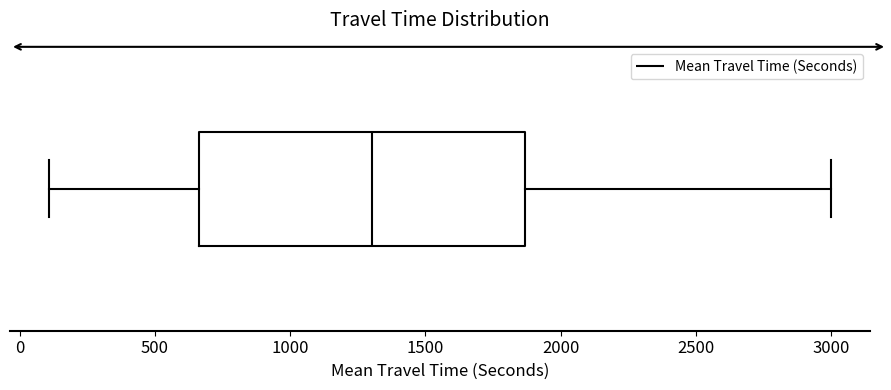

Where does the median line of the box sit on the x-axis? The values are not printed on the chart, so give them approximately, as read against the axis.

1300